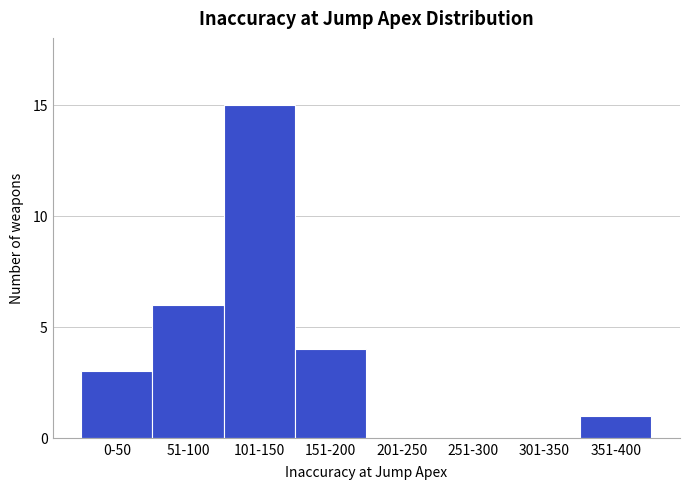

Reading left to right, list all the values displayed in this chart.

0-50=3	51-100=6	101-150=15	151-200=4	201-250=0	251-300=0	301-350=0	351-400=1